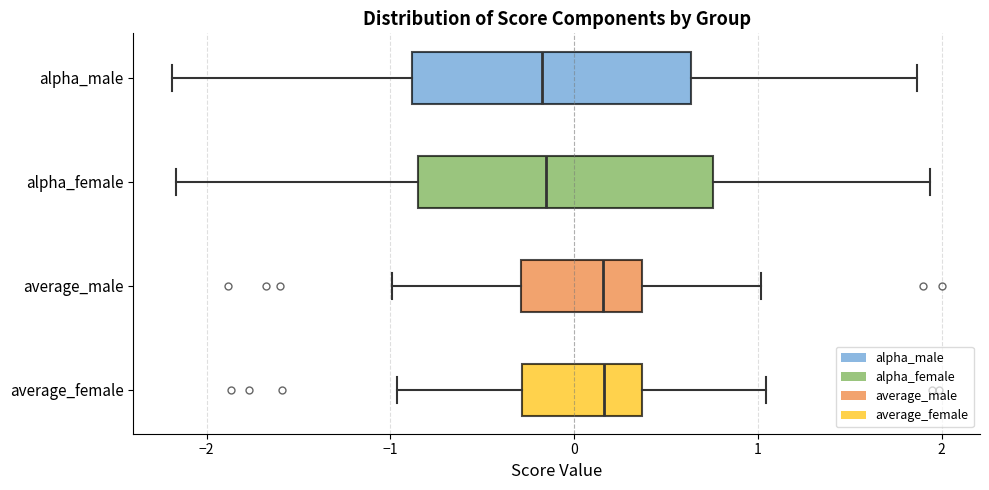

Where does the right whisker of the box for average_female end on the x-axis? The values are not printed on the chart, so give them approximately, as read against the axis.

1.0